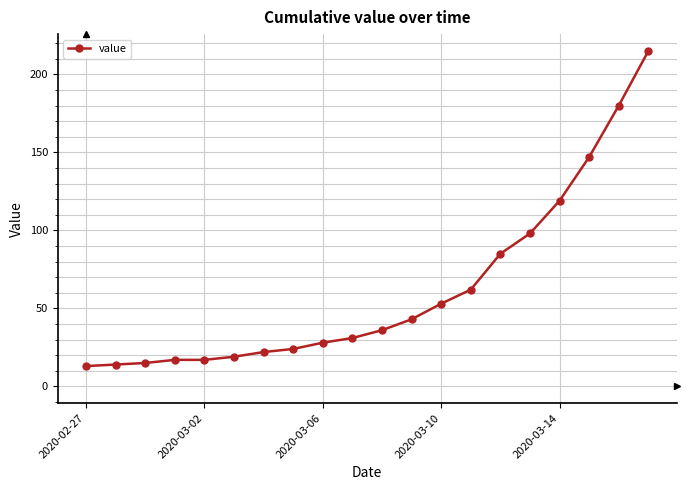

What is the value of the 6th point from the left?

19